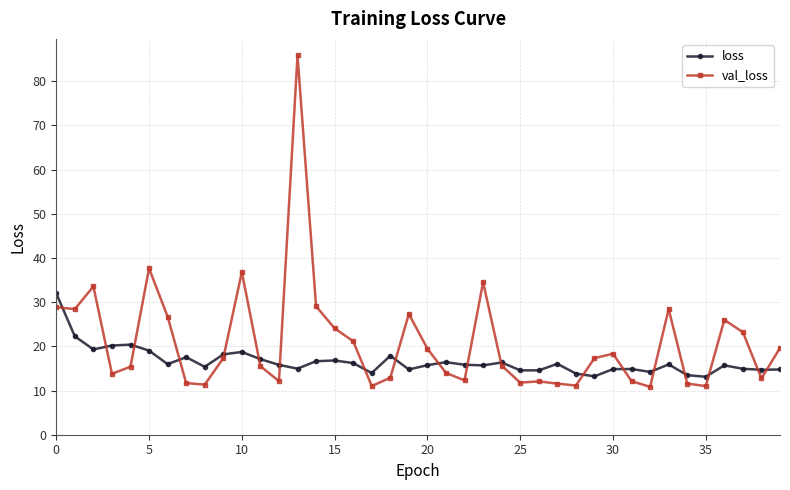

Which series has the largest total across all categories?

val_loss